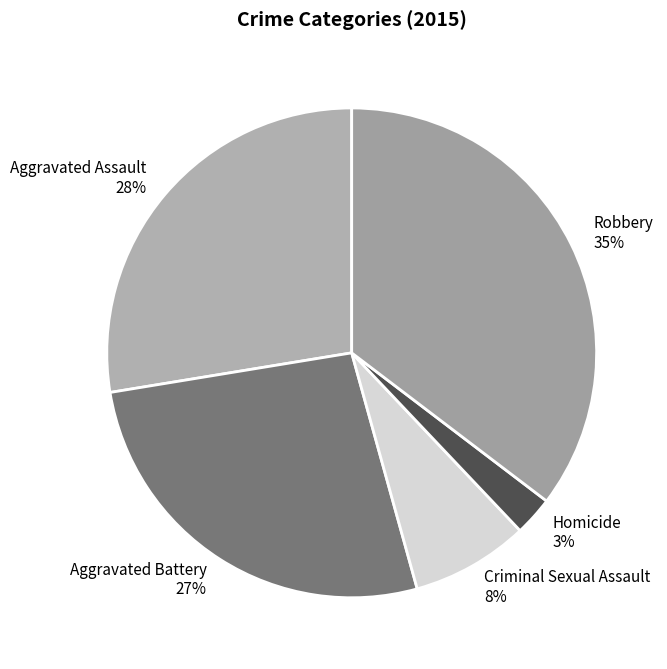

Which category has the smallest portion of the pie?

Homicide